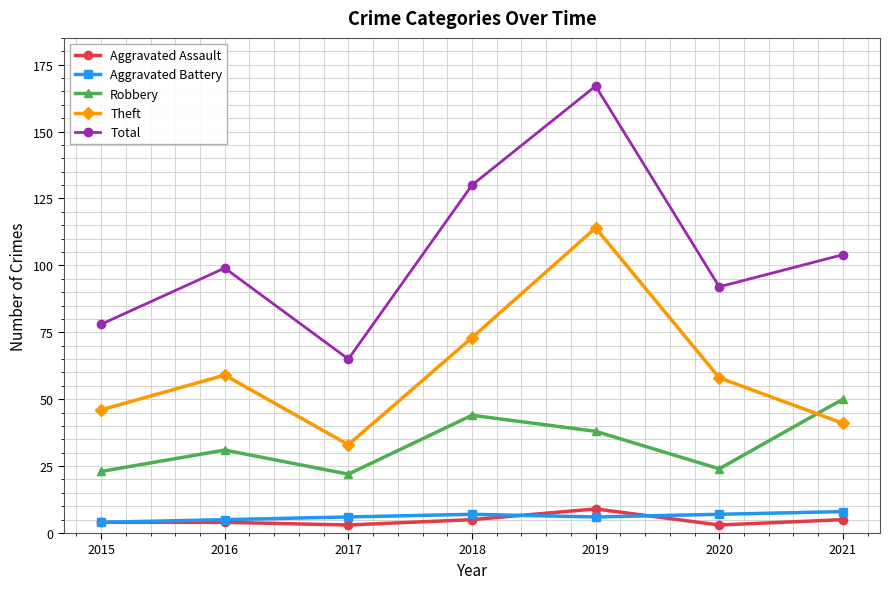

How many lines are shown in the chart?

5